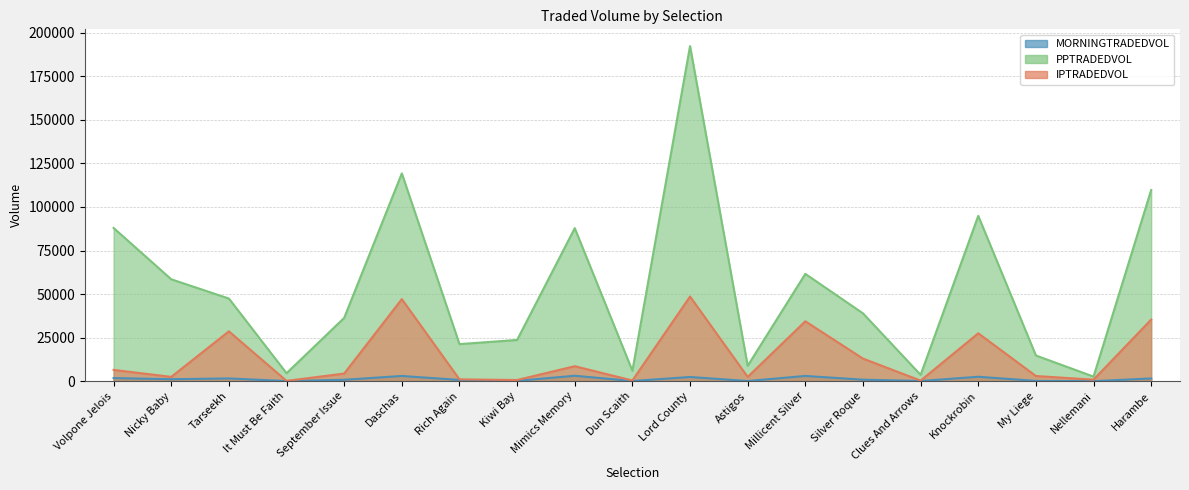

What are all the series names shown in the legend?

MORNINGTRADEDVOL, PPTRADEDVOL, IPTRADEDVOL